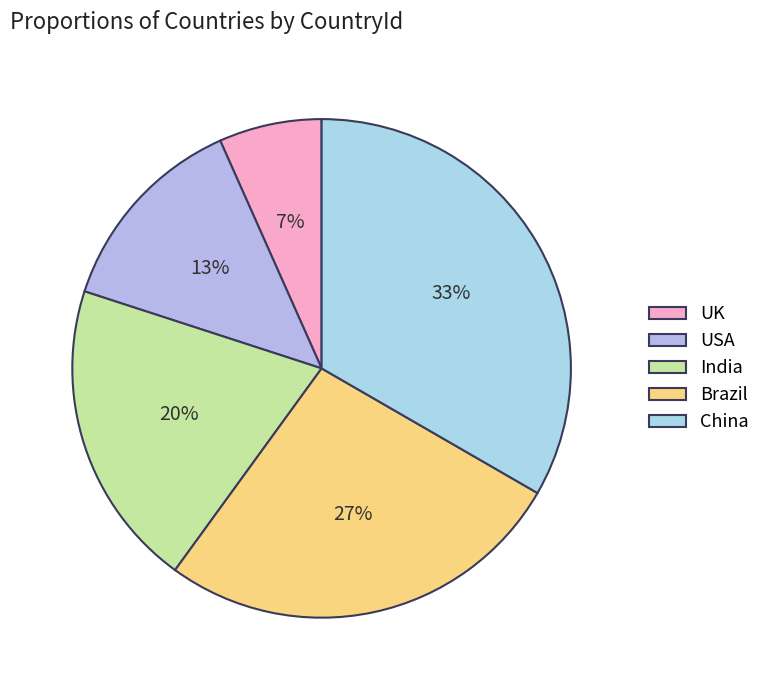

What is the smallest slice in the pie chart?

UK